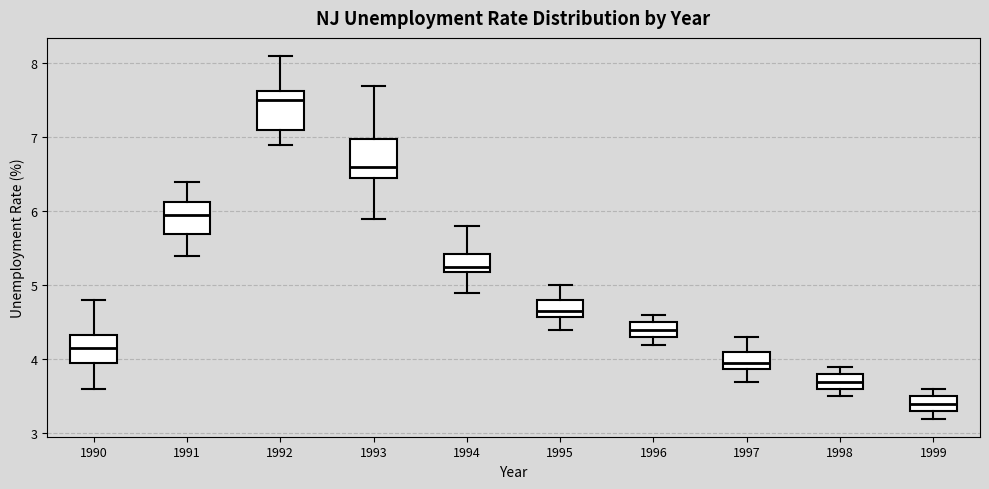

Reading left to right, read every box against the y-axis: the position of its median line, the range the box covers, and the ends of its whiskers. The values are not printed on the chart, so give them approximately, as read against the axis.

1990: median 4.2, box 4.0 to 4.3, whiskers 3.6 to 4.8
1991: median 6.0, box 5.7 to 6.1, whiskers 5.4 to 6.4
1992: median 7.5, box 7.1 to 7.6, whiskers 6.9 to 8.1
1993: median 6.6, box 6.5 to 7.0, whiskers 5.9 to 7.7
1994: median 5.3, box 5.2 to 5.4, whiskers 4.9 to 5.8
1995: median 4.7, box 4.6 to 4.8, whiskers 4.4 to 5.0
1996: median 4.4, box 4.3 to 4.5, whiskers 4.2 to 4.6
1997: median 4.0, box 3.9 to 4.1, whiskers 3.7 to 4.3
1998: median 3.7, box 3.6 to 3.8, whiskers 3.5 to 3.9
1999: median 3.4, box 3.3 to 3.5, whiskers 3.2 to 3.6